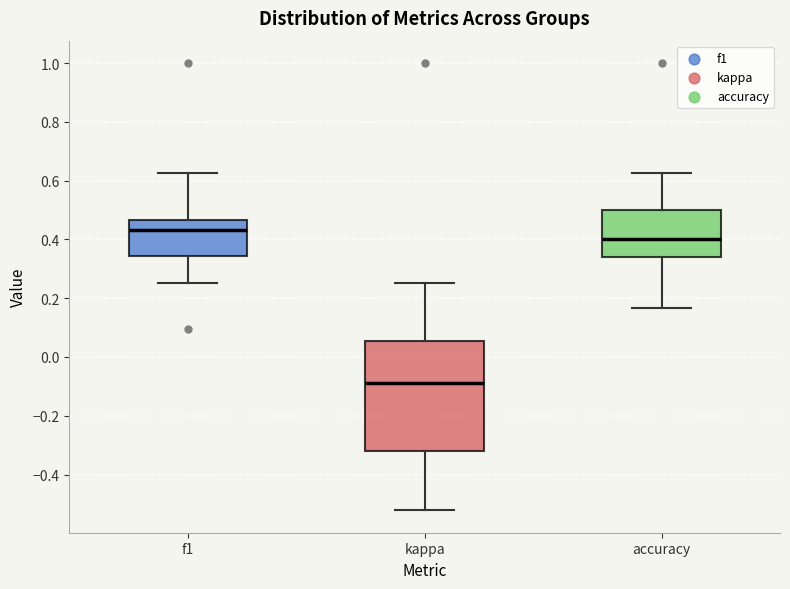

Which box is the tallest, from its lower edge to its upper edge?

kappa